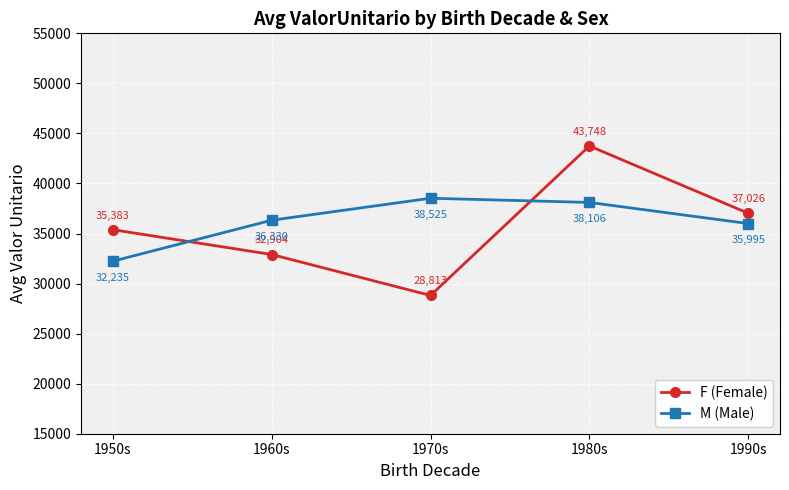

The value of F (Female) at 1980s is 43747.7. True or false?

True